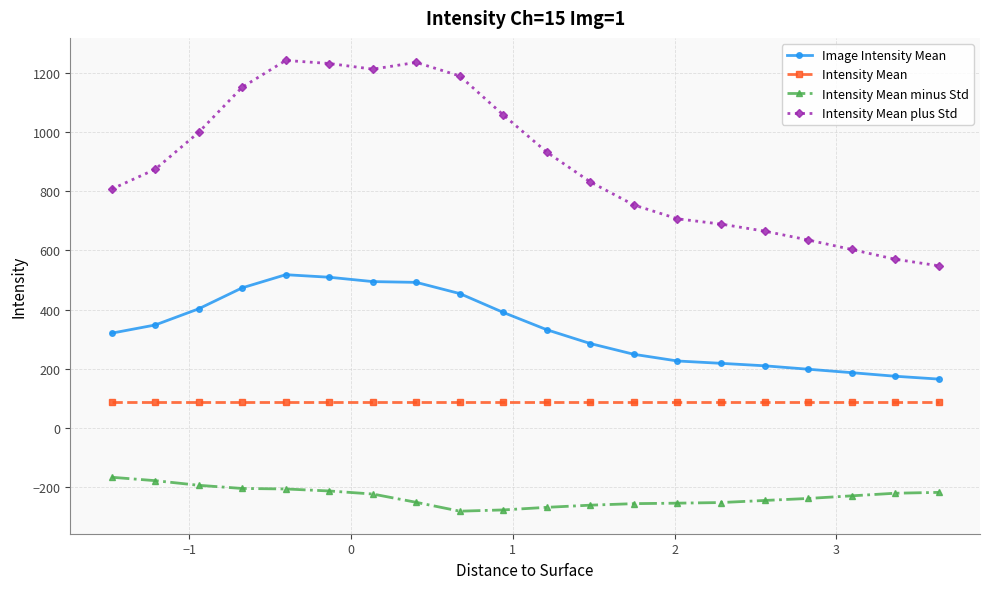

What is the value of the Intensity Mean minus Std point at the 15th from the left?

-251.4